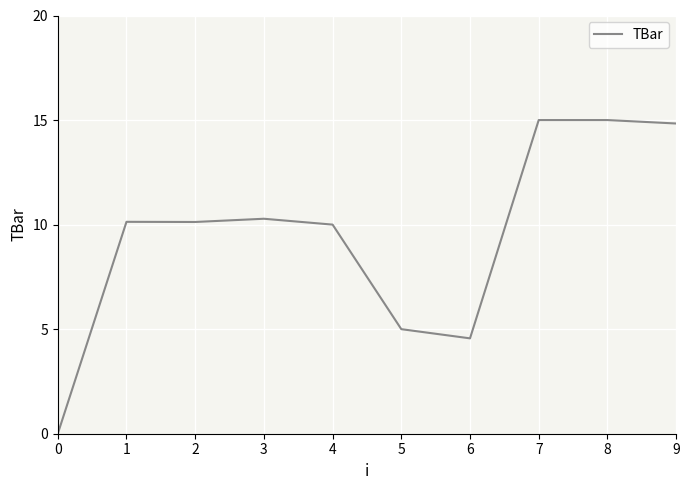

The chart shows a value of 5.0 at 5. True or false?

True